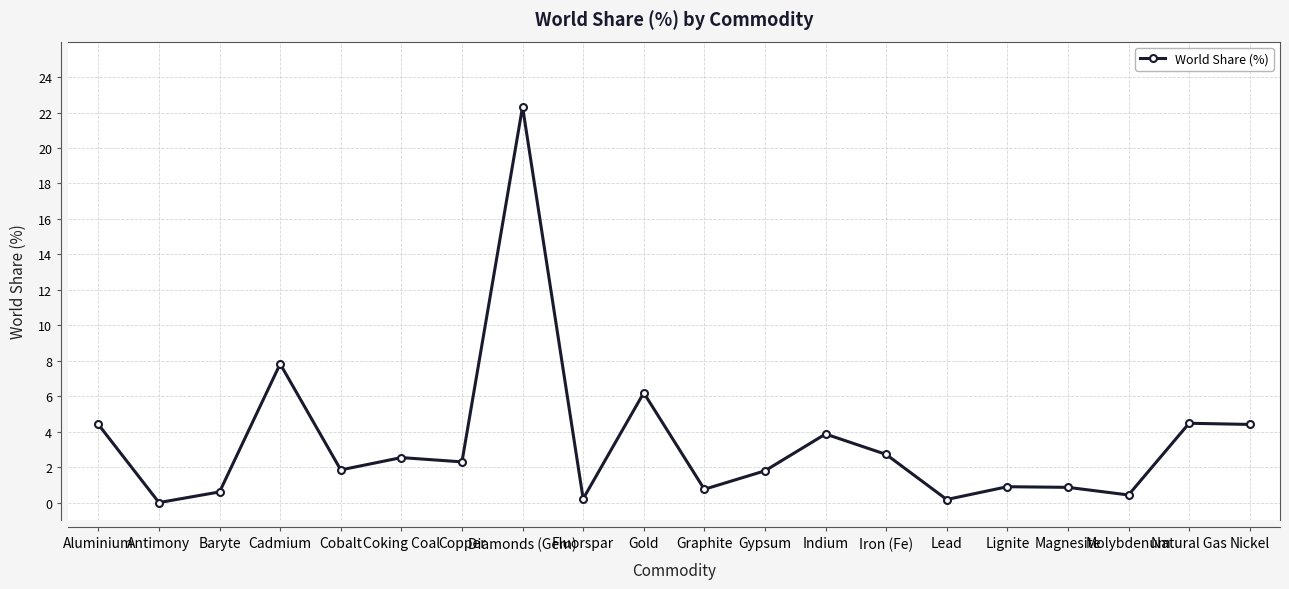

What is the change in value from Diamonds (Gem) to Lead?

-22.2